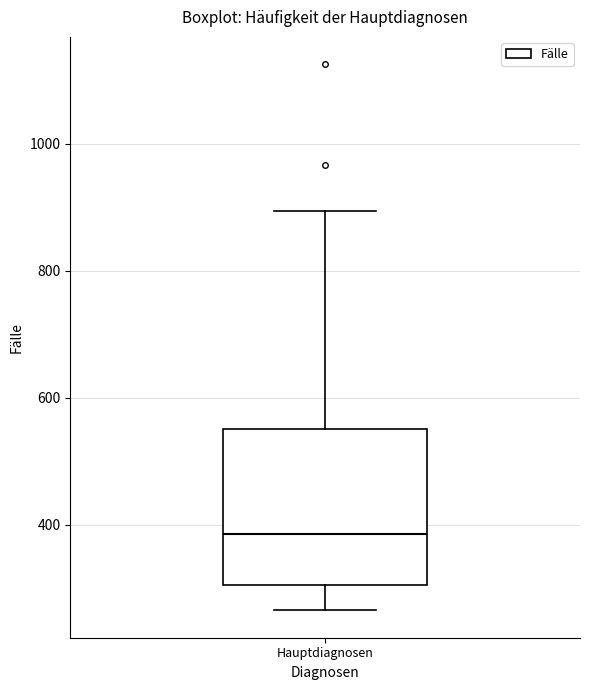

Read this box plot against the y-axis: the position of the median line, the range covered by the box, and the ends of both whiskers. The values are not printed on the chart, so give them approximately, as read against the axis.

median 380, box 300 to 560, whiskers 260 to 900